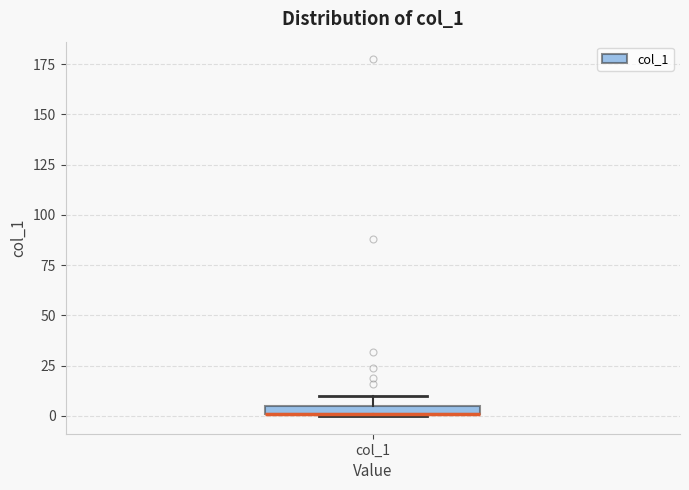

Where is the lower edge of the box for col_1 on the y-axis? The values are not printed on the chart, so give them approximately, as read against the axis.

0